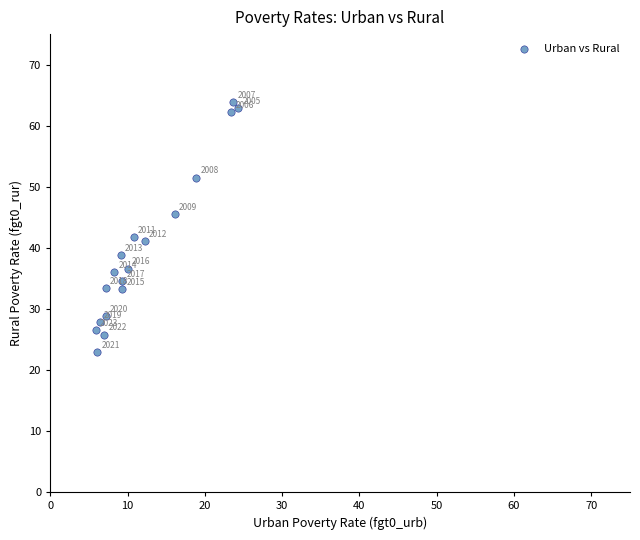

What Y value in the scatter plot is closest to 43?

41.8